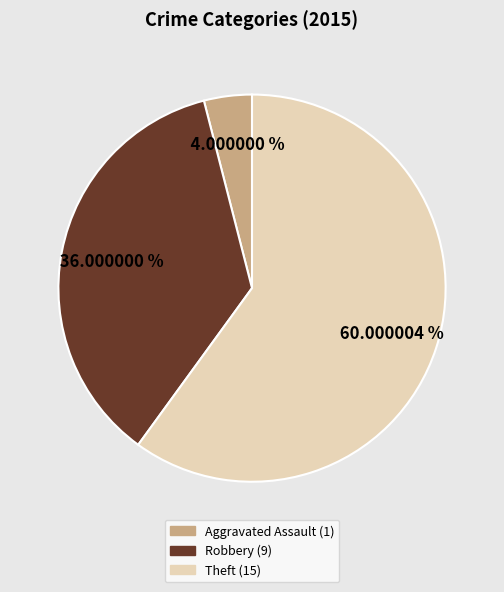

Is there any slice that represents more than half of the pie?

Yes